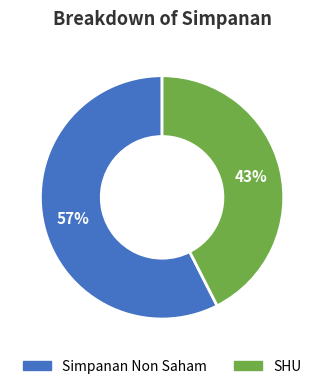

To the nearest percent, what is the average slice percentage?

50%